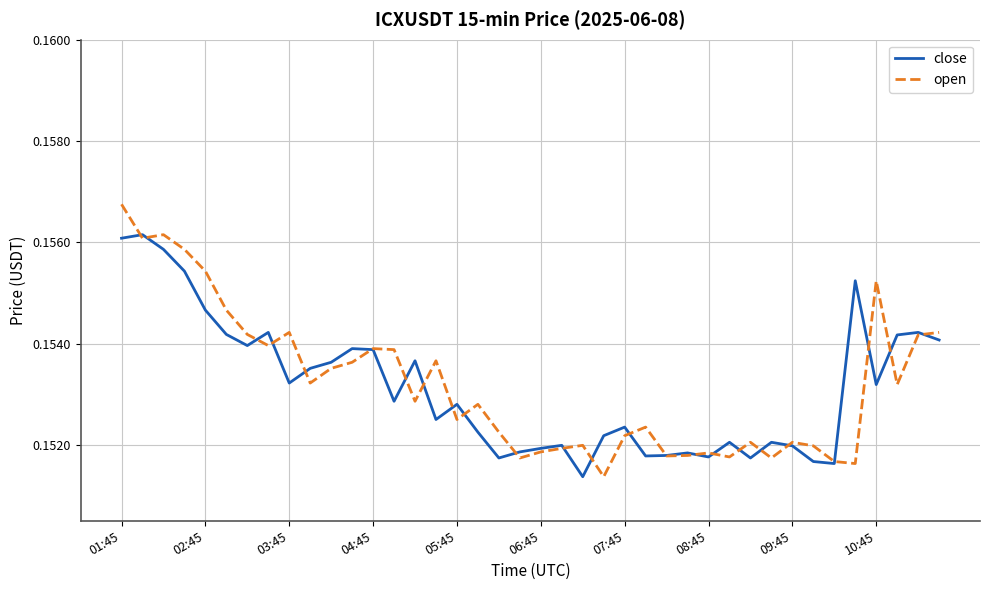

After their last crossing, which series has the higher values: close or open?

open